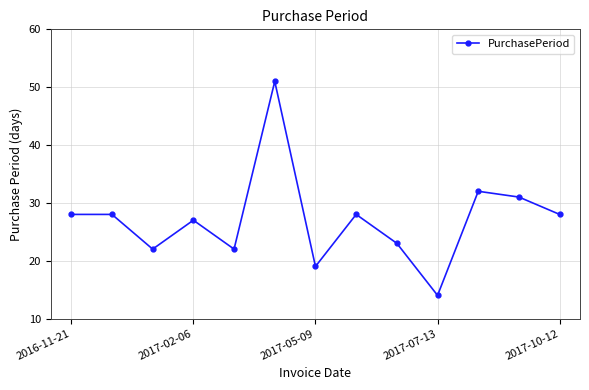

How many data points are less than 28?

6